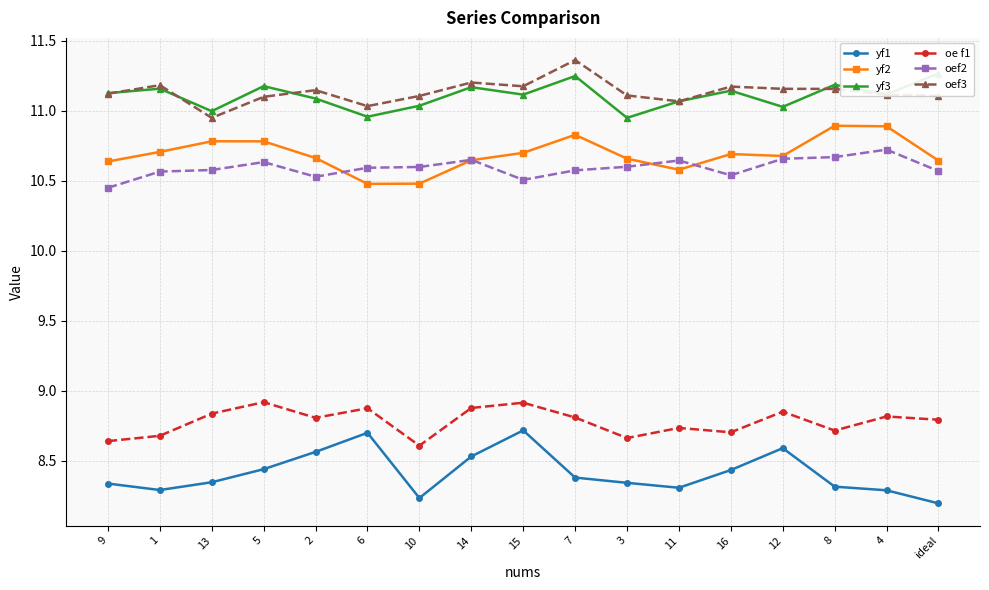

Where is the first local maximum for yf1?

6